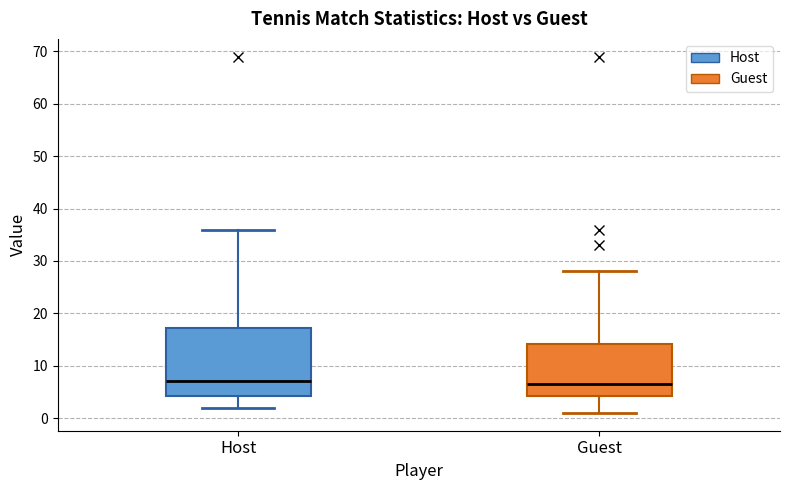

Where is the upper edge of the box for Host on the y-axis? The values are not printed on the chart, so give them approximately, as read against the axis.

17